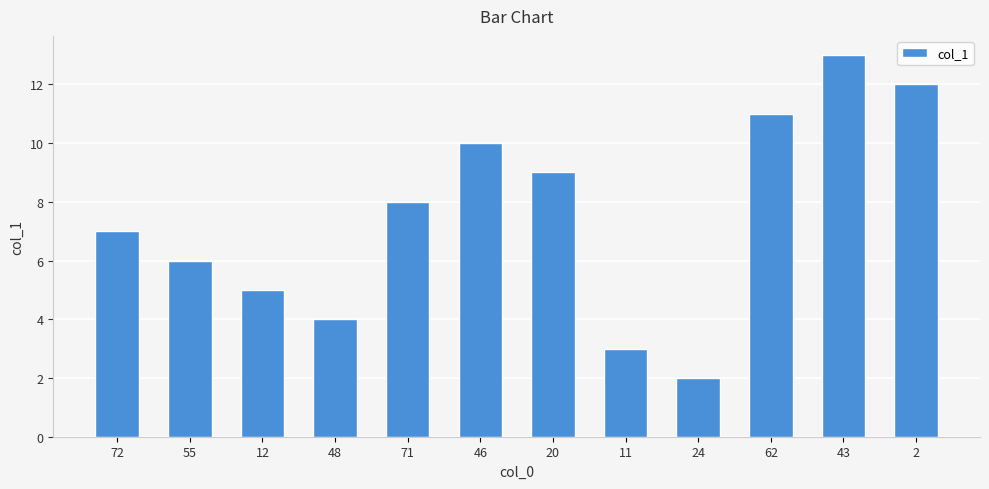

What is the difference between the second highest and minimum values?

10